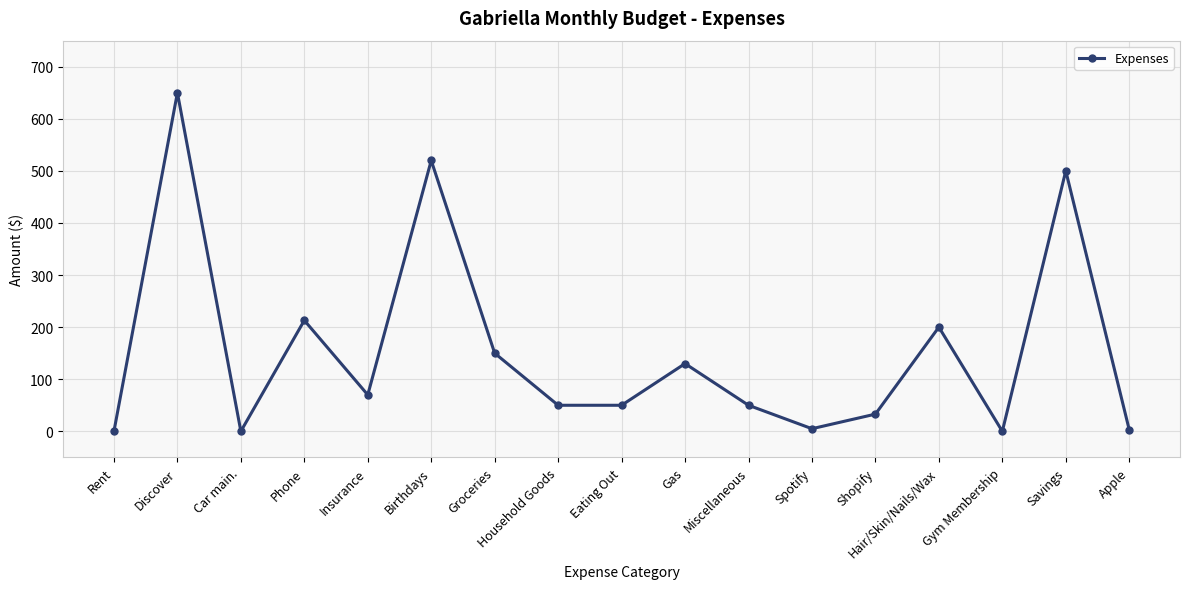

Which label corresponds to the largest value in the chart?

Discover